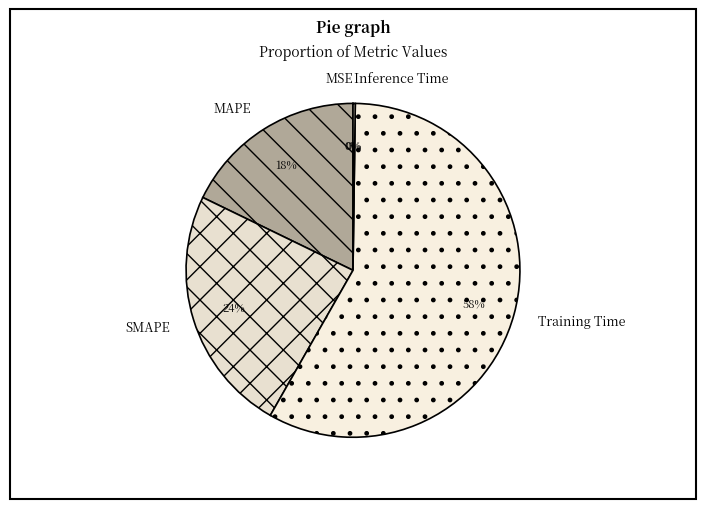

Which category has the biggest portion of the pie?

Training Time